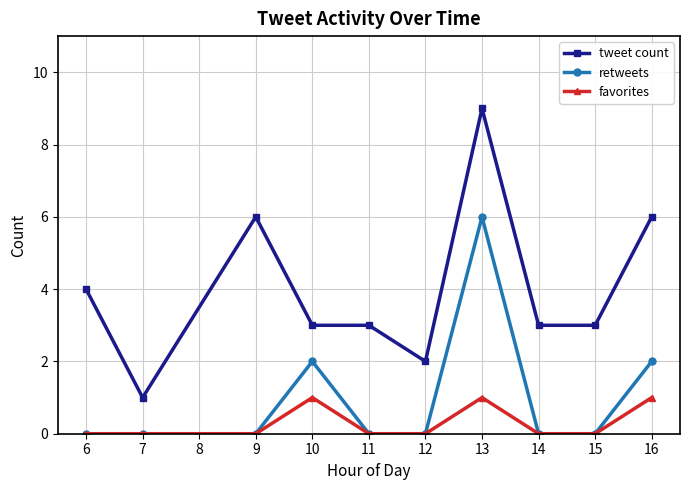

What is the approximate value of tweet count at 6?

4